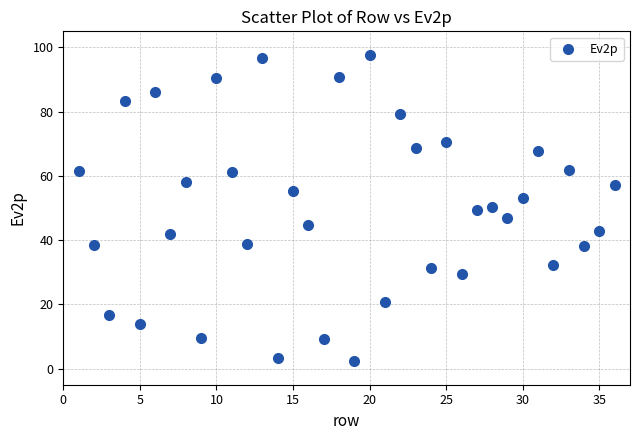

What is the range of X values (max minus min)?

35.0